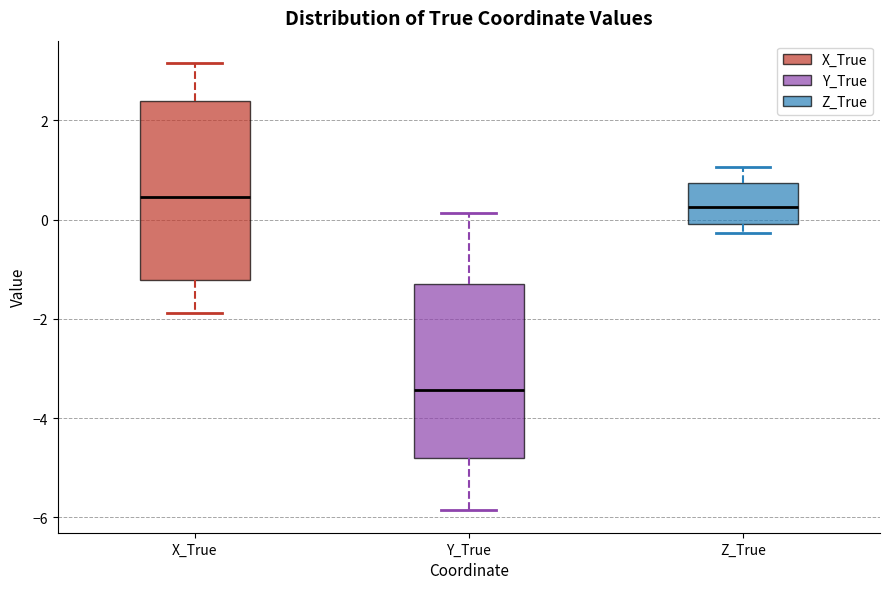

Reading left to right, read every box against the y-axis: the position of its median line, the range the box covers, and the ends of its whiskers. The values are not printed on the chart, so give them approximately, as read against the axis.

X_True: median 0.4, box -1.2 to 2.4, whiskers -1.8 to 3.2
Y_True: median -3.4, box -4.8 to -1.4, whiskers -5.8 to 0.2
Z_True: median 0.2, box 0.0 to 0.8, whiskers -0.2 to 1.0